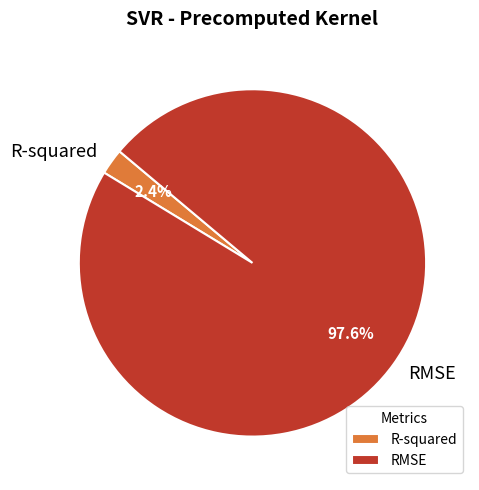

To the nearest percent, what is the average slice percentage?

50%